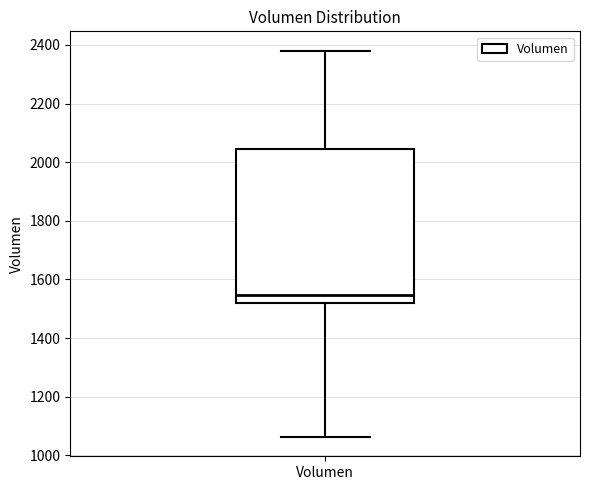

Read this box plot against the y-axis: the position of the median line, the range covered by the box, and the ends of both whiskers. The values are not printed on the chart, so give them approximately, as read against the axis.

median 1540, box 1520 to 2040, whiskers 1060 to 2380